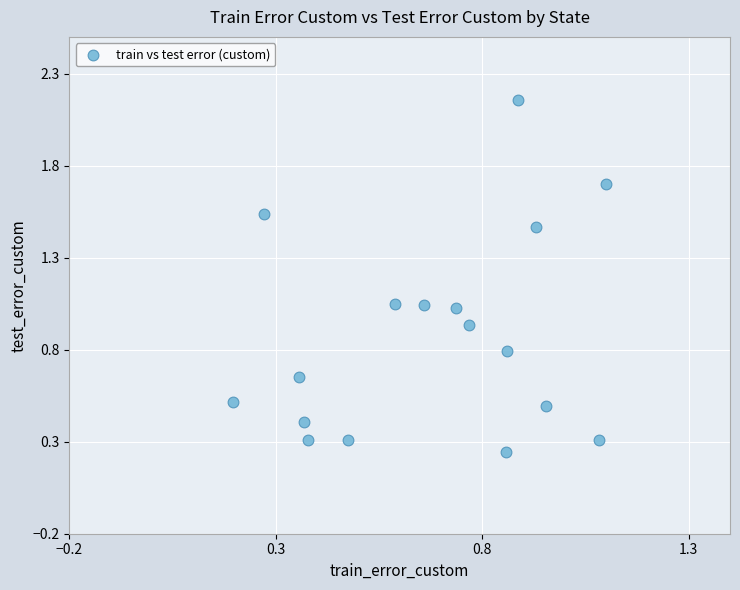

What is the range of Y values (max minus min)?

1.9